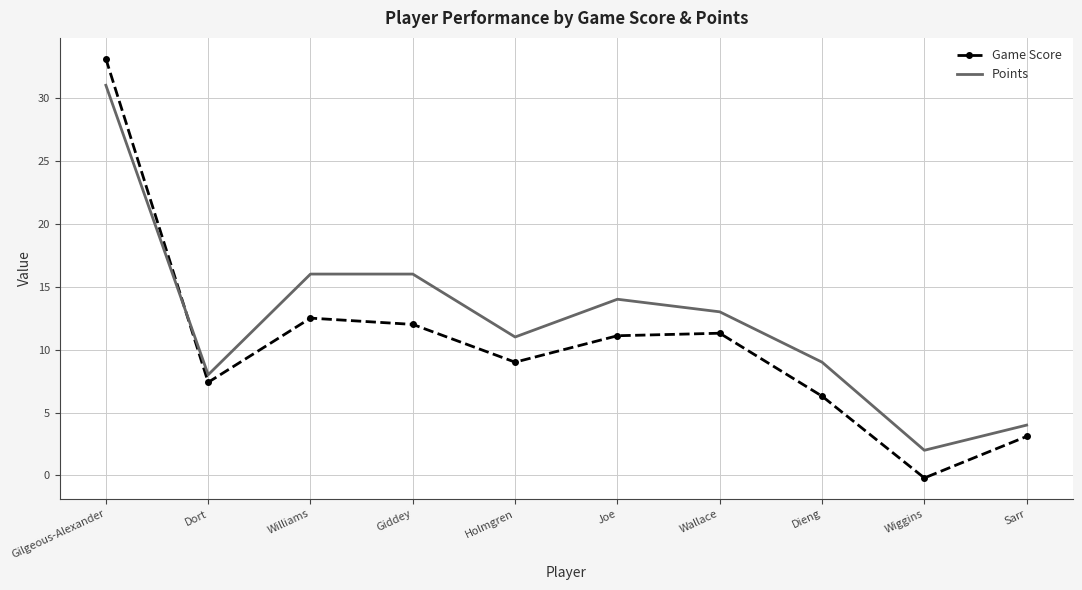

What is the total value across all series at Giddey?

28.0